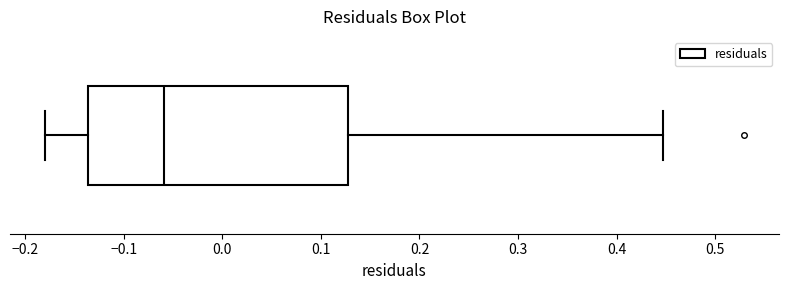

Where is the left edge of the box on the x-axis? The values are not printed on the chart, so give them approximately, as read against the axis.

-0.14